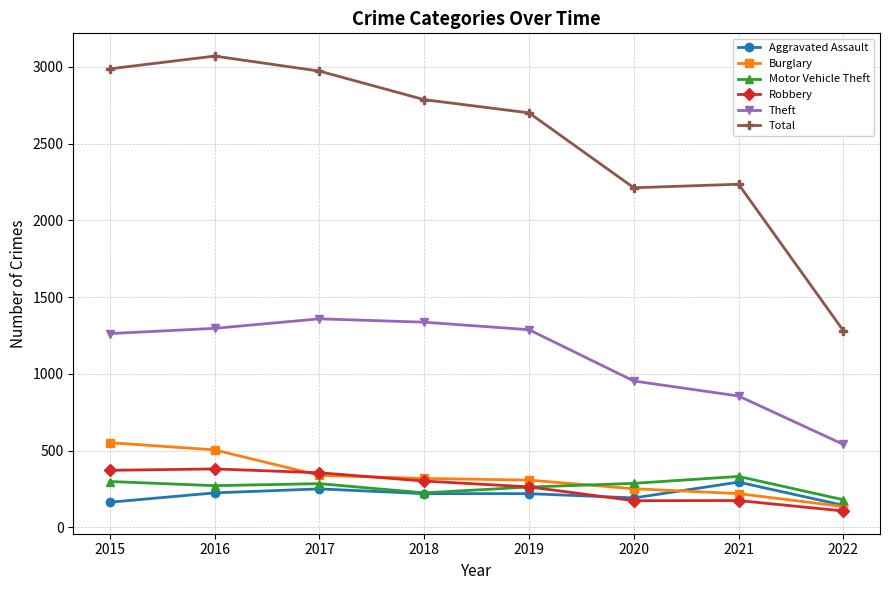

Is it true that Motor Vehicle Theft equals 438 at 2017?

False